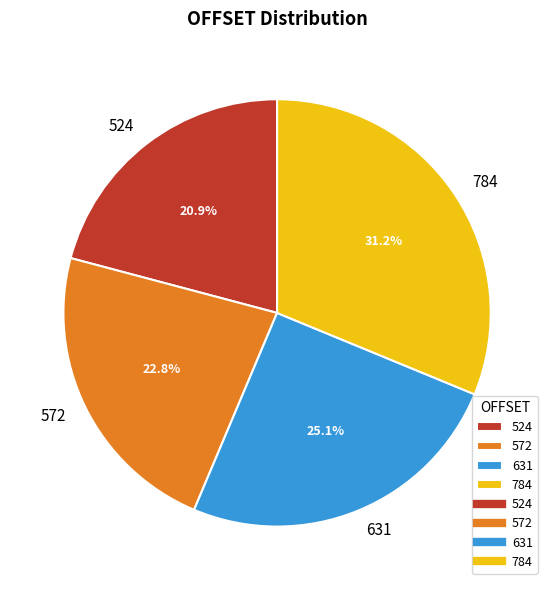

What is the ratio of the value at 784 to the value at 524?

1.5